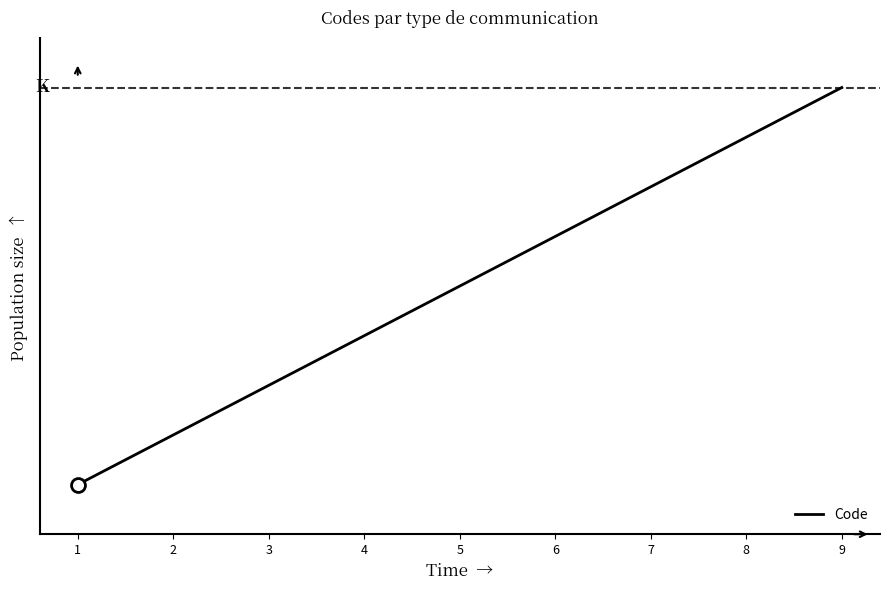

Reading left to right, list all the values displayed in this chart.

1	2	3	4	5	6	7	8	9